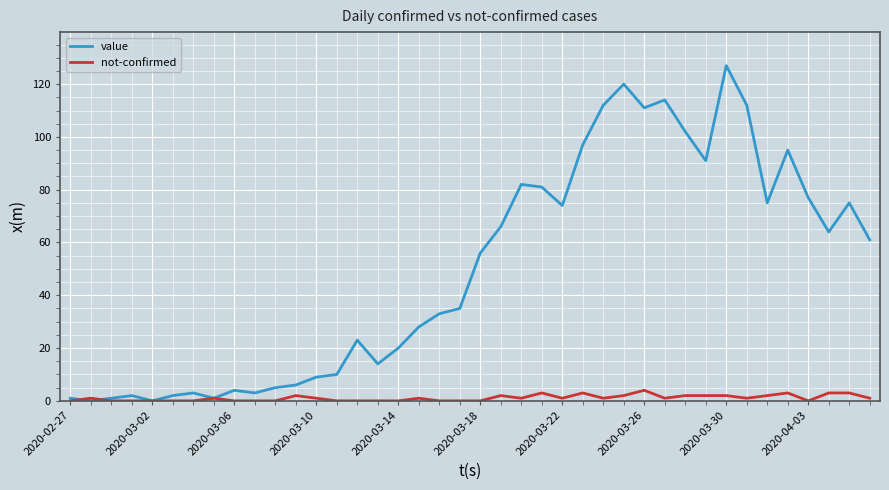

What is the difference between the maximum and minimum values in the value series?

127